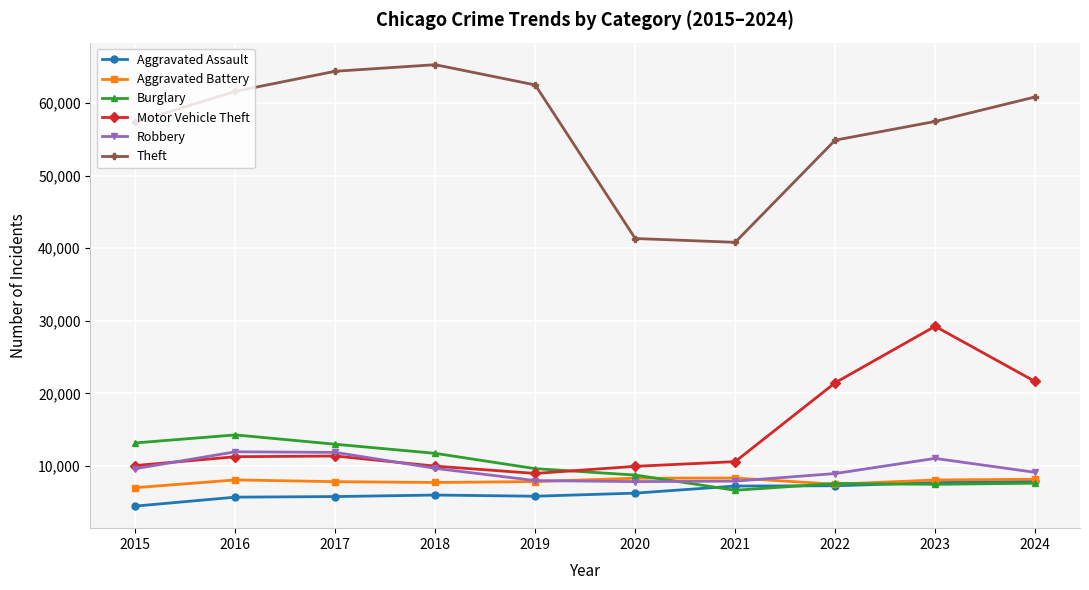

At which label does Motor Vehicle Theft reach its peak?

2023